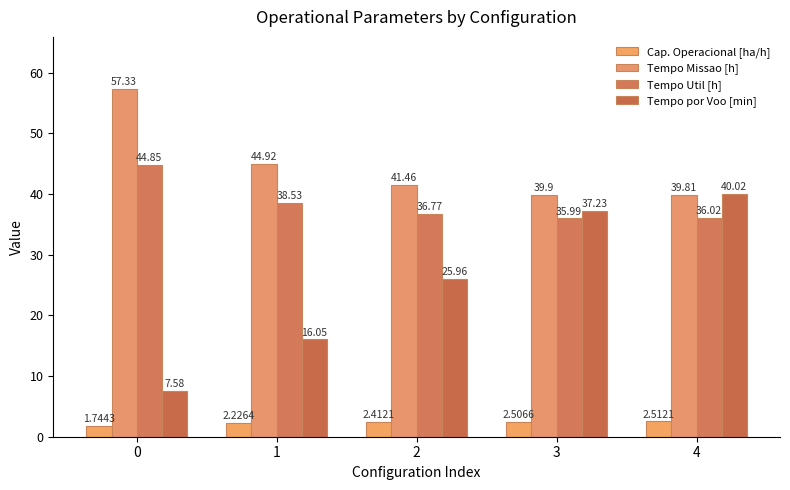

Which series has the largest total across all categories?

Tempo Missao [h]